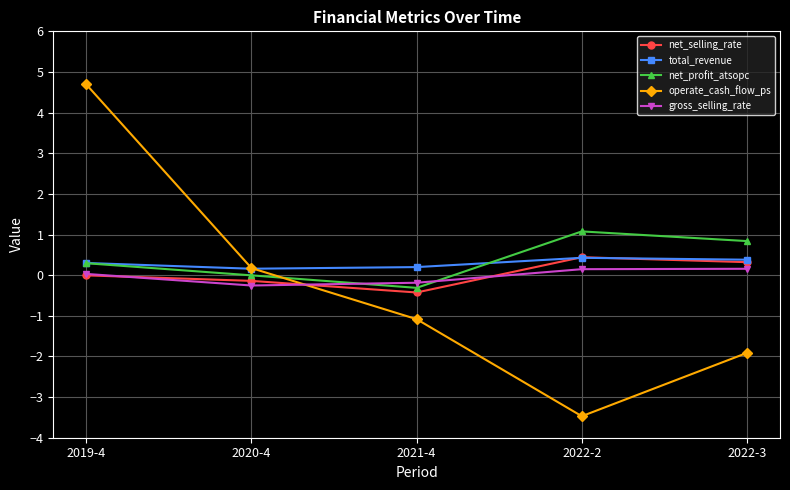

True or false: operate_cash_flow_ps has more than 2 interior local peaks.

False